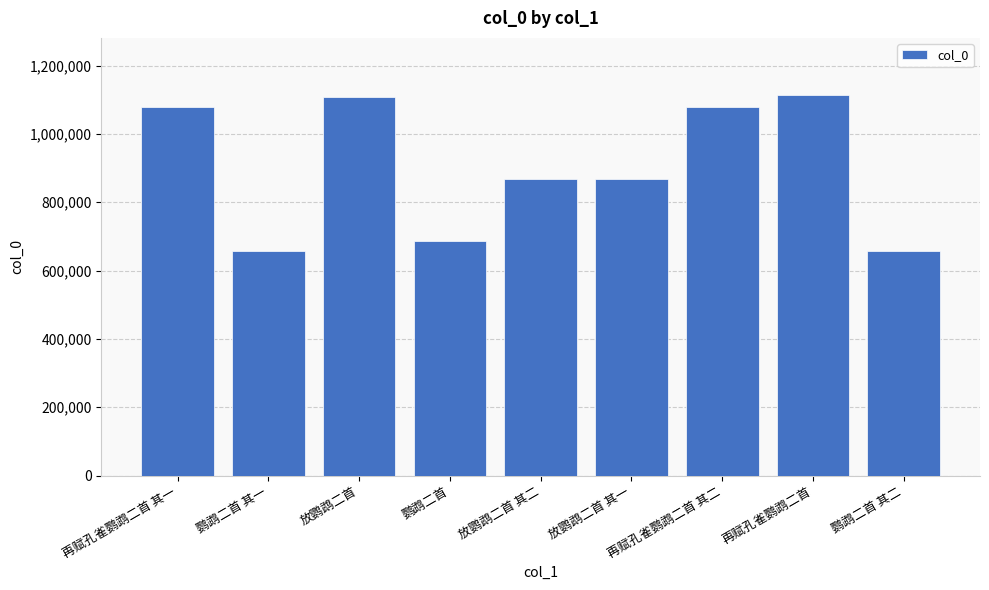

What is the difference between the maximum and minimum values?

455442